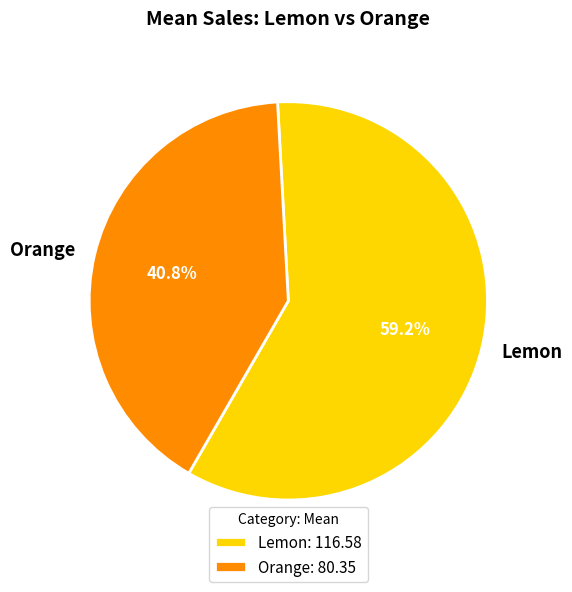

How much of the chart is everything except Orange?

59.2%